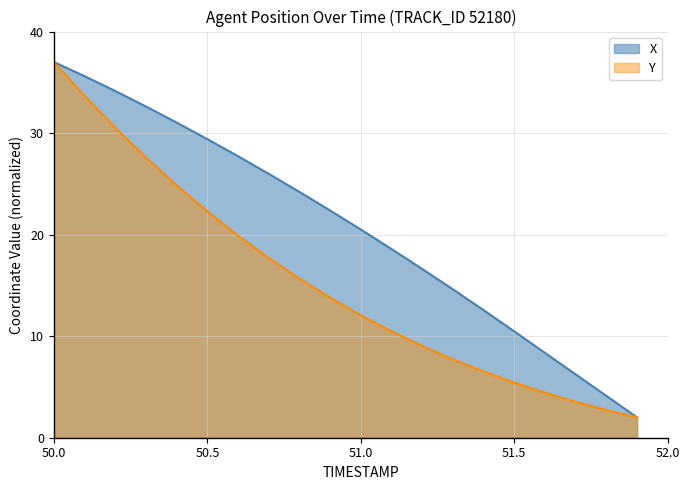

True or false: X and Y cross at least once.

False